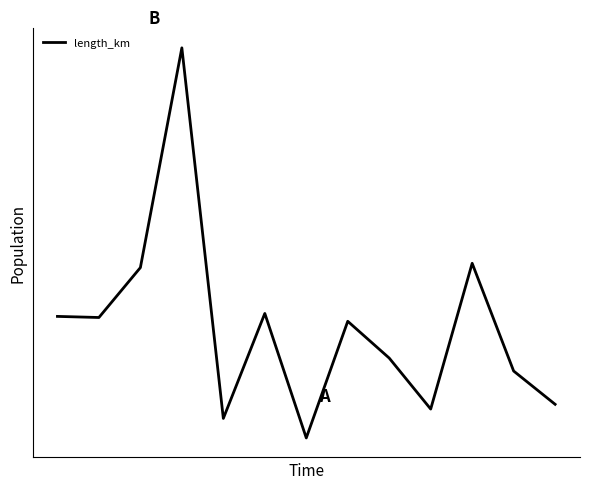

Does the chart have visible grid lines?

No